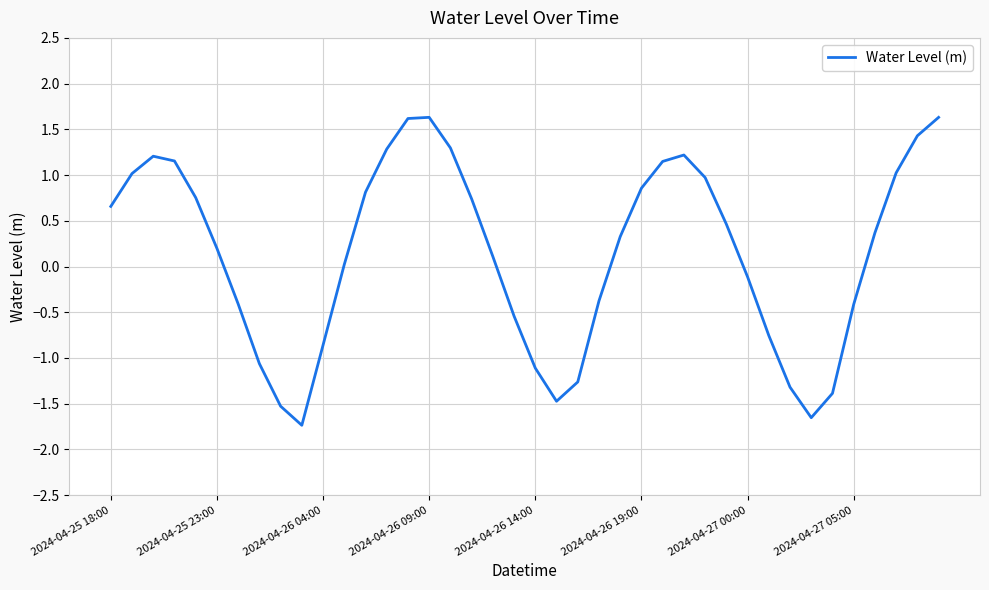

What is the difference between the maximum and minimum values?

3.4